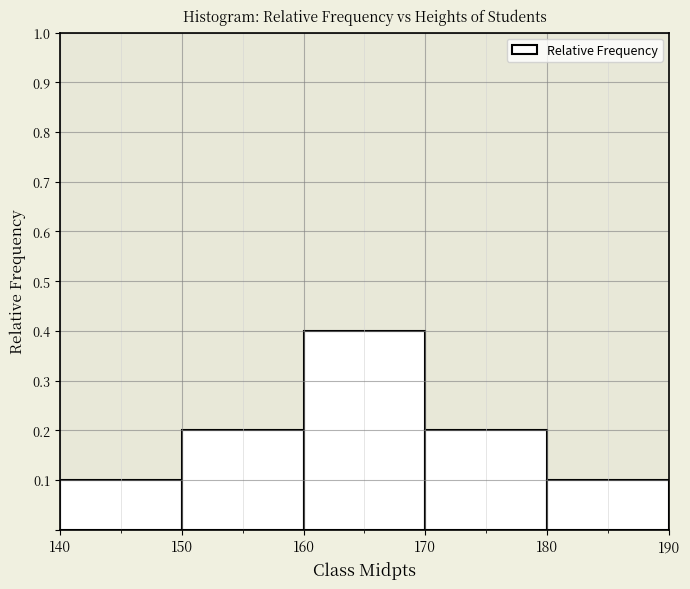

Reading left to right, transcribe this chart: for each bar, give the range it covers on the x-axis and its height. The values are not printed on the chart, so give them approximately, as read against the axis.

140 to 150: 0.1
150 to 160: 0.2
160 to 170: 0.4
170 to 180: 0.2
180 to 190: 0.1